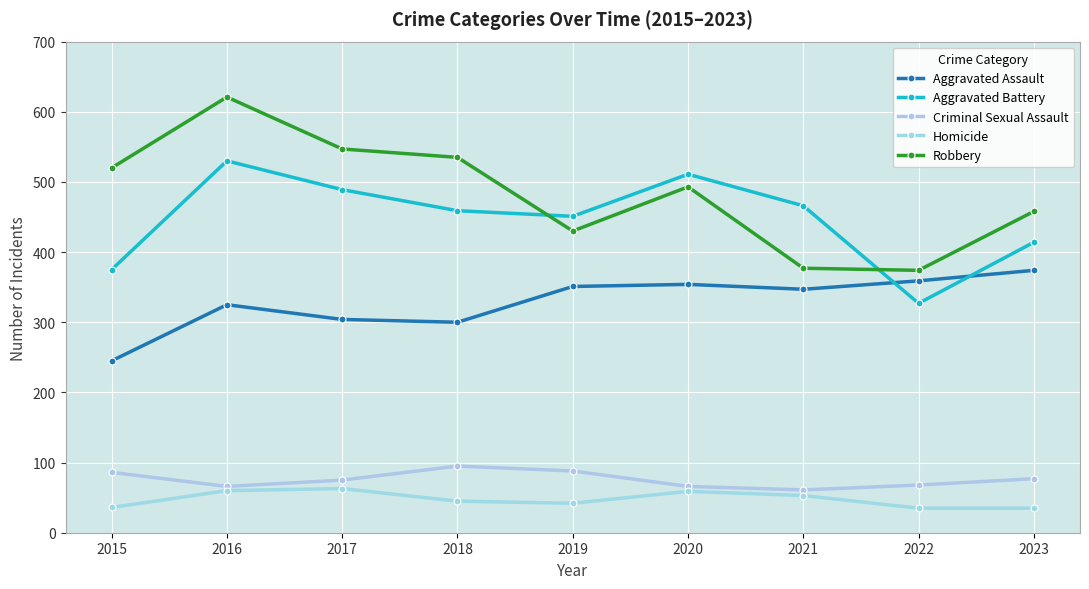

The value of Homicide at 2021 is 76. True or false?

False